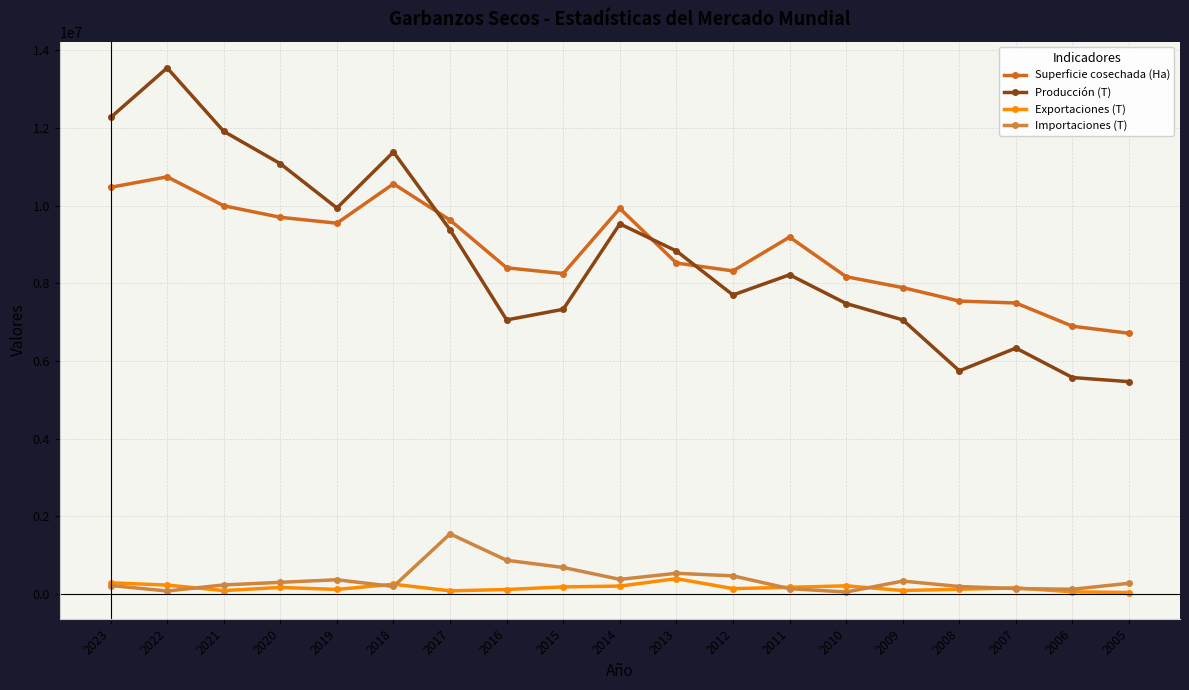

In Importaciones (T), how many points are lower than both neighbors (excluding endpoints)?

5